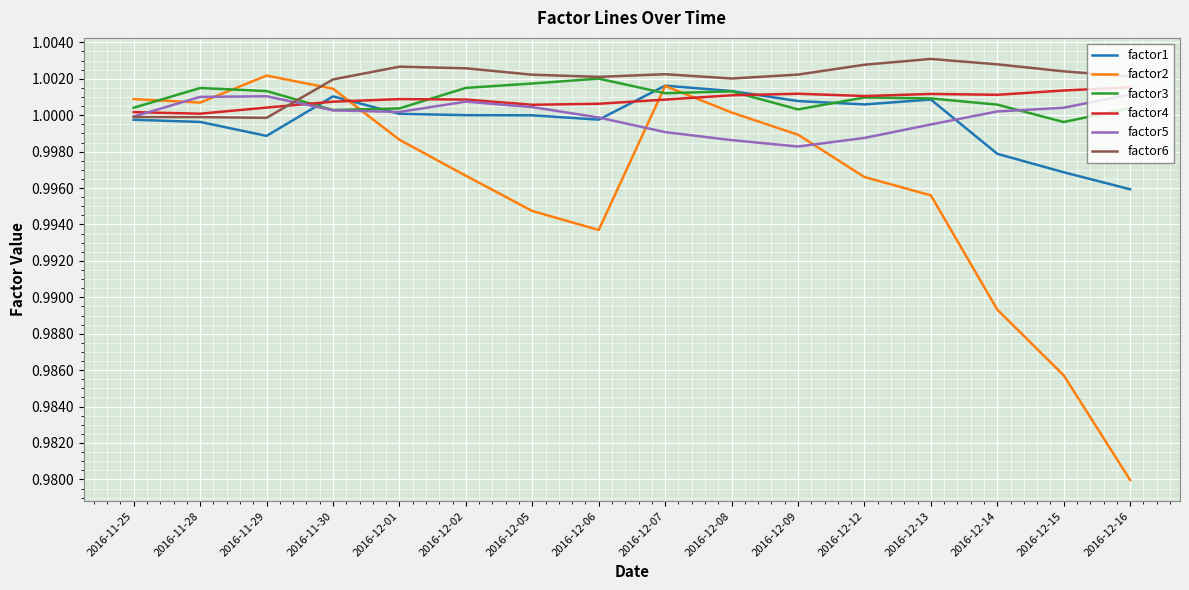

Between 2016-11-28 and 2016-12-07, which series saw the biggest shift?

factor6